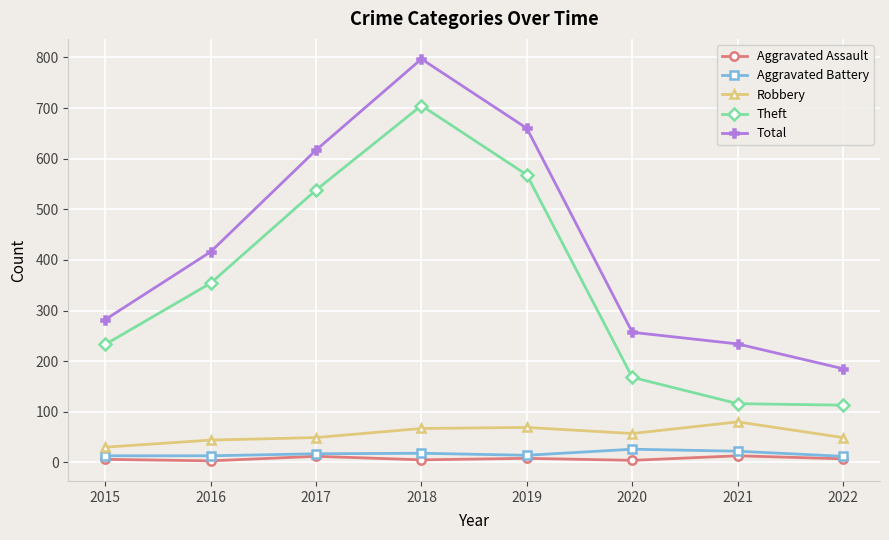

True or false: Theft has more than 2 interior local peaks.

False